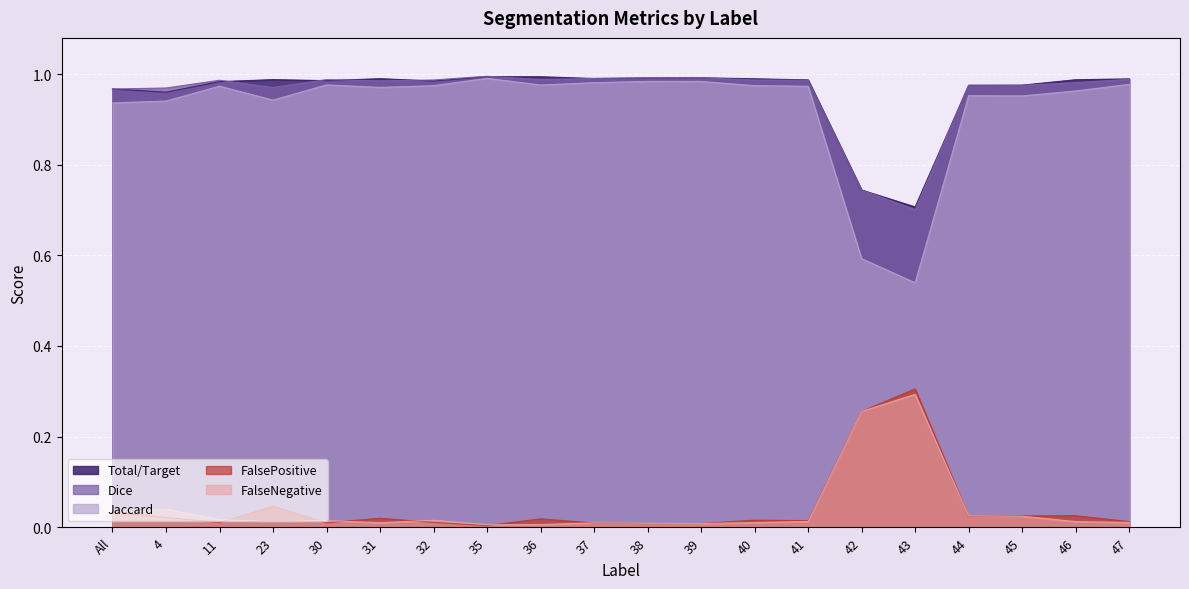

What is the value of the Jaccard point at the 2nd from the left?

0.9